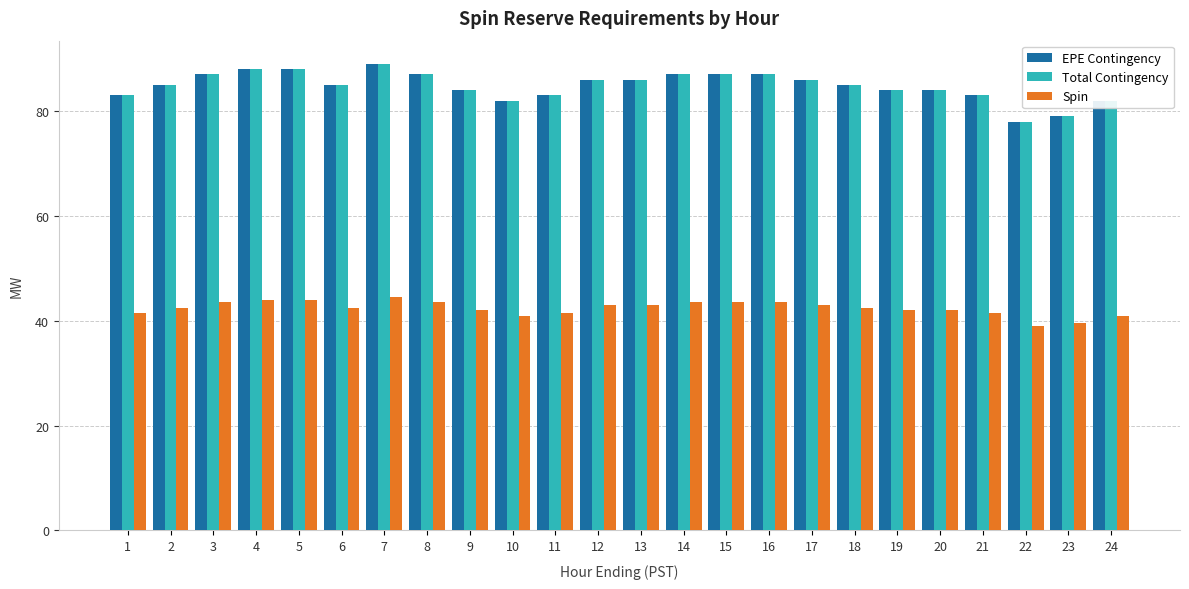

How many categories are shown in the chart?

24